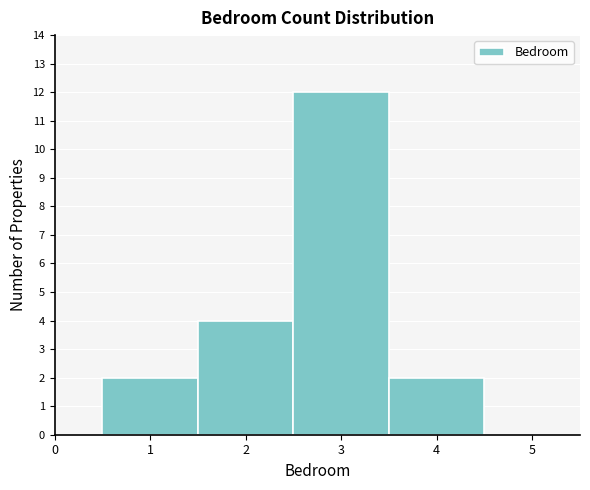

Reading left to right, transcribe this chart: for each bar, give the range it covers on the x-axis and its height. The values are not printed on the chart, so give them approximately, as read against the axis.

0.5 to 1.5: 2
1.5 to 2.5: 4
2.5 to 3.5: 12
3.5 to 4.5: 2